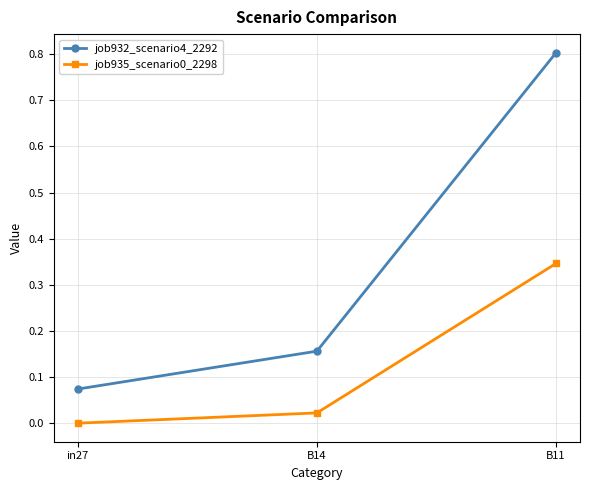

True or false: job932_scenario4_2292 has a value of 0.0 at B14.

False